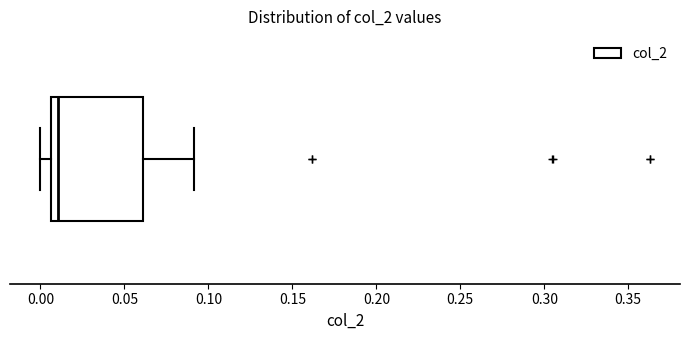

Transcribe this box plot: give where the median line is, the range the box spans, and where the two whiskers end, as read against the x-axis. The values are not printed on the chart, so give them approximately, as read against the axis.

median 0.010, box 0.005 to 0.060, whiskers 0.000 to 0.090